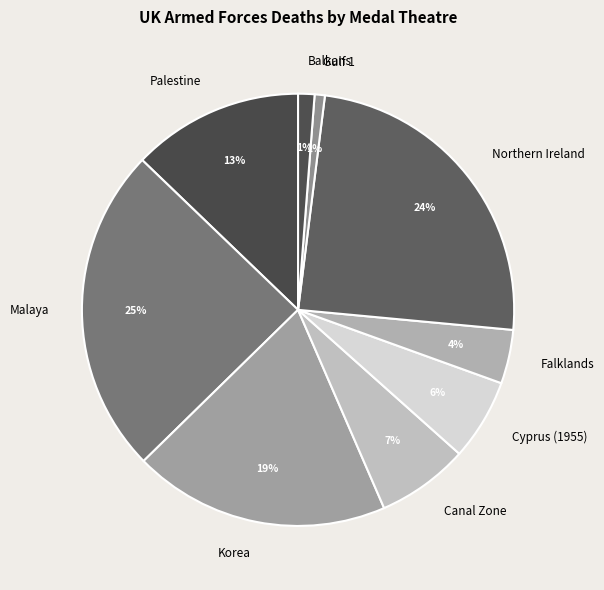

Approximately how many times larger is the value at Northern Ireland compared to Malaya?

1.0